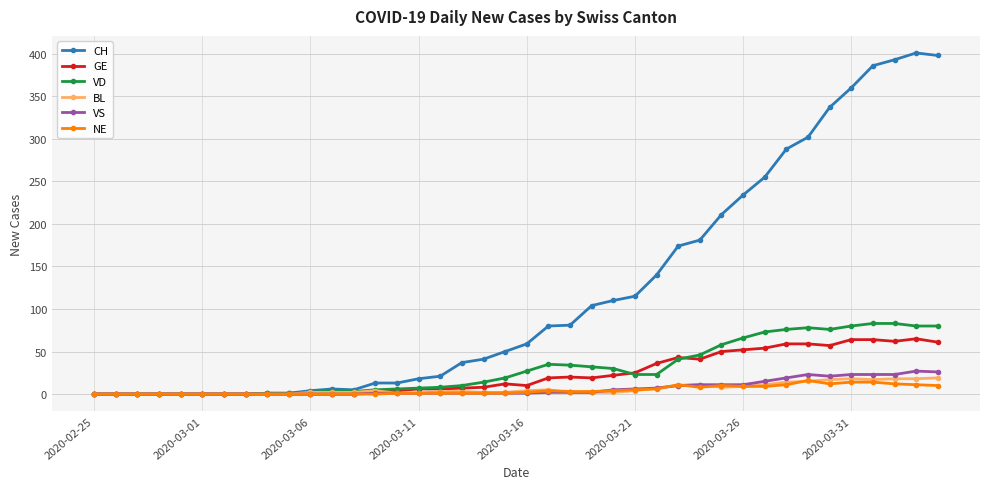

True or false: VS has more than 1 points higher than both neighbors.

True